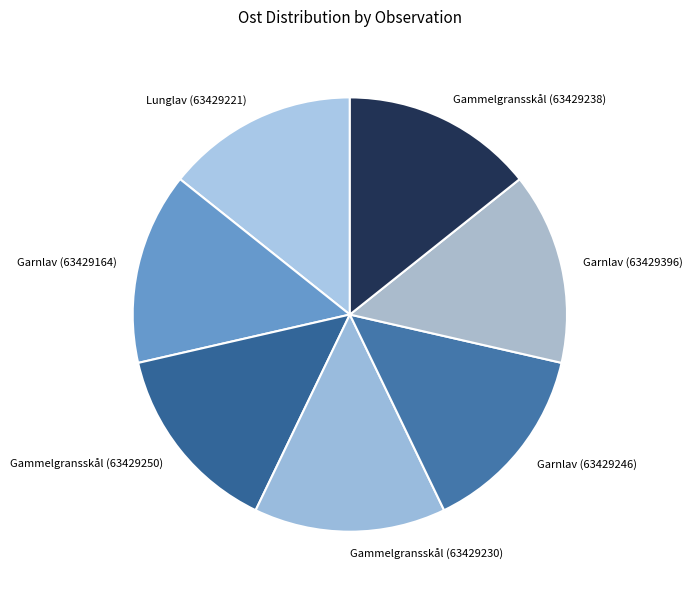

How many segments does this pie chart have?

7